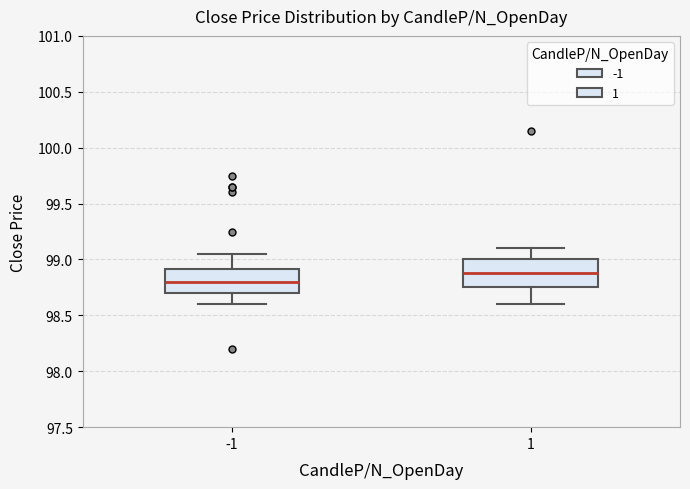

Reading left to right, transcribe this box plot: for each box, give where its median line is, the range the box spans, and where its two whiskers end, as read against the y-axis. The values are not printed on the chart, so give them approximately, as read against the axis.

-1: median 98.80, box 98.70 to 98.90, whiskers 98.60 to 99.05
1: median 98.90, box 98.75 to 99.00, whiskers 98.60 to 99.10